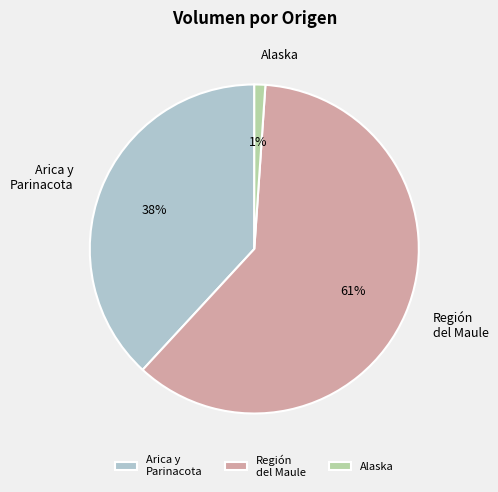

To the nearest percent, what portion does Región del Maule represent?

61%